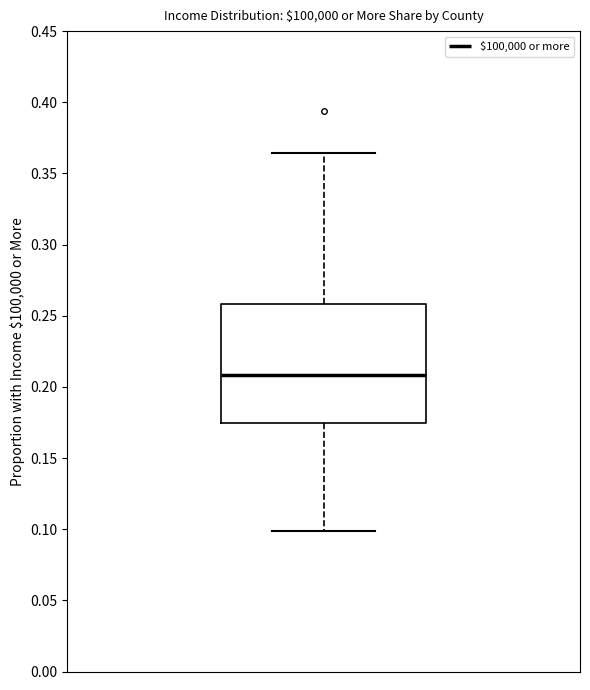

Where does the lower whisker of the box end on the y-axis? The values are not printed on the chart, so give them approximately, as read against the axis.

0.100